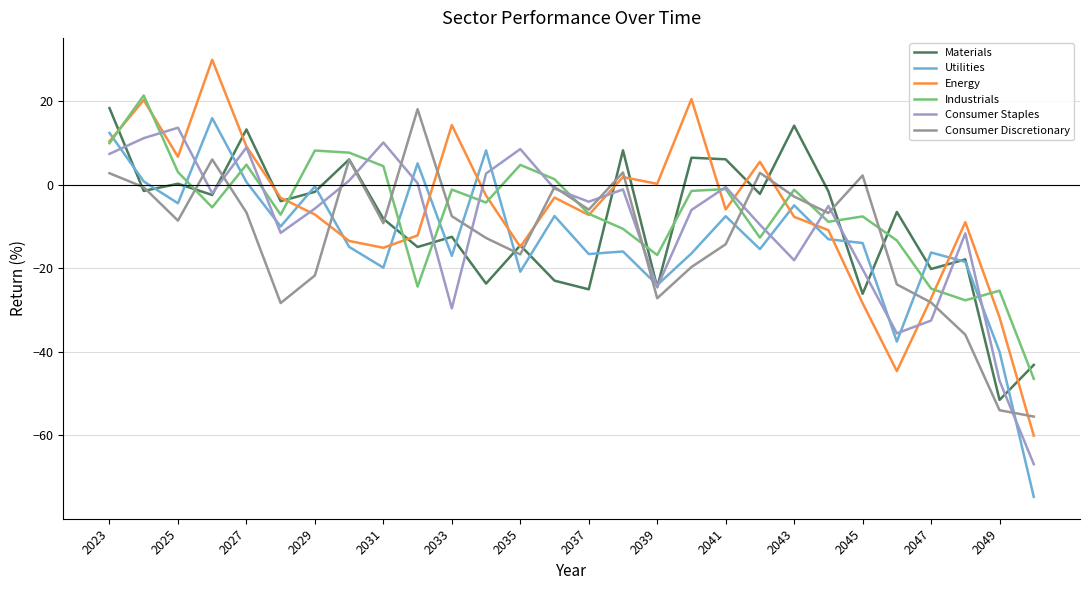

After their last crossing, which series has the higher values: Industrials or Utilities?

Industrials